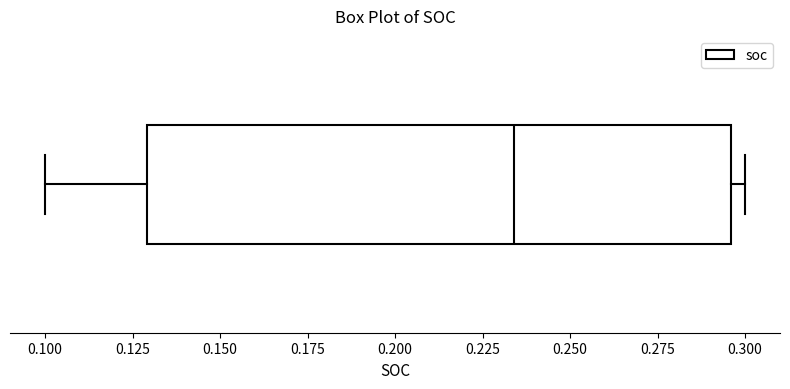

Transcribe this box plot: give where the median line is, the range the box spans, and where the two whiskers end, as read against the x-axis. The values are not printed on the chart, so give them approximately, as read against the axis.

median 0.235, box 0.130 to 0.295, whiskers 0.100 to 0.300